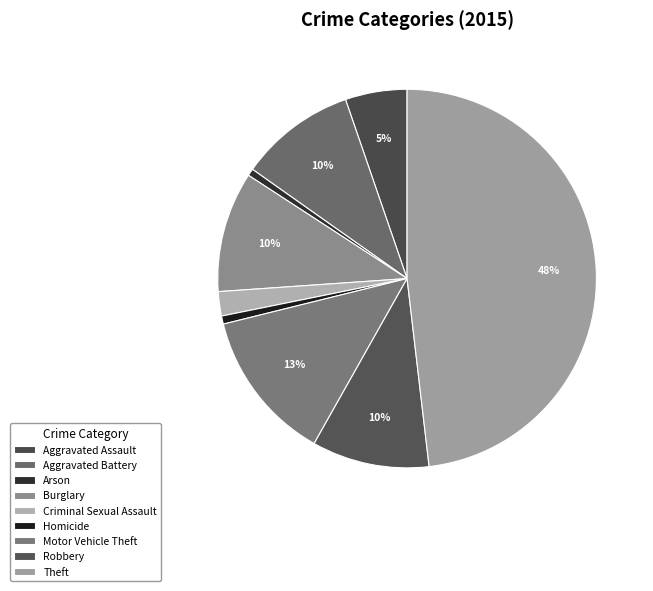

To the nearest percent, what is the difference between the largest and smallest slice percentages?

48%